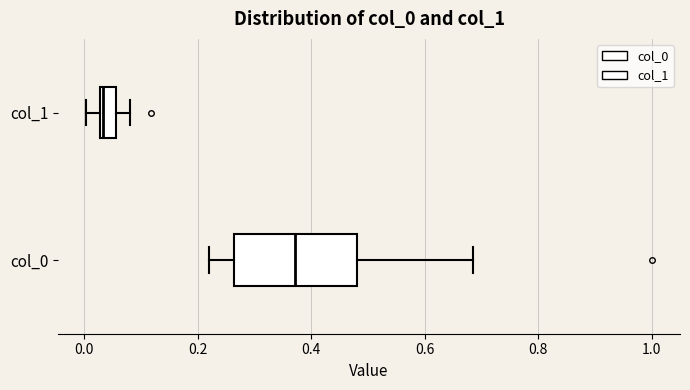

Which box's median line is the furthest to the left?

col_1